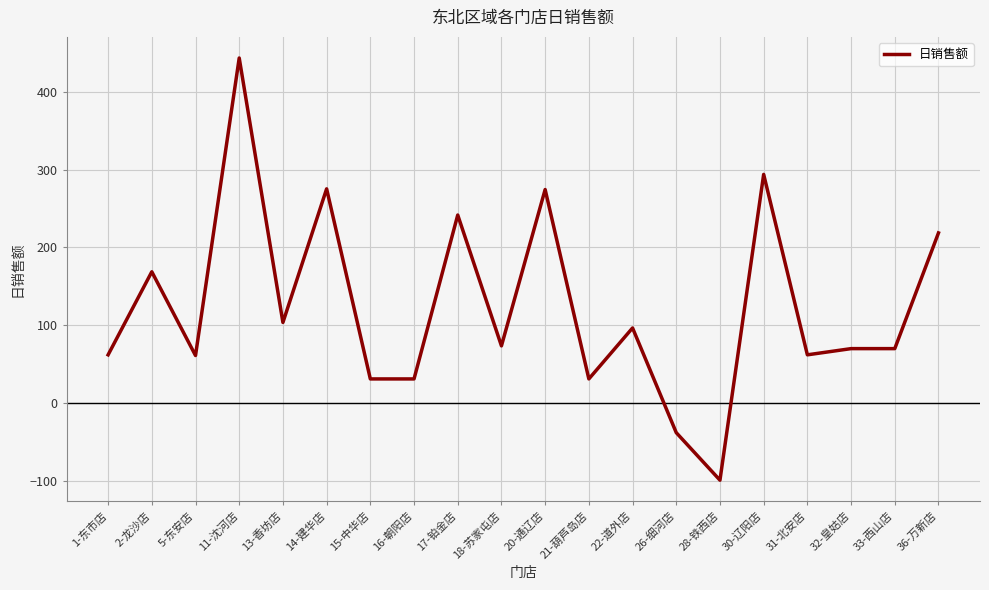

What is the average value?

123.5